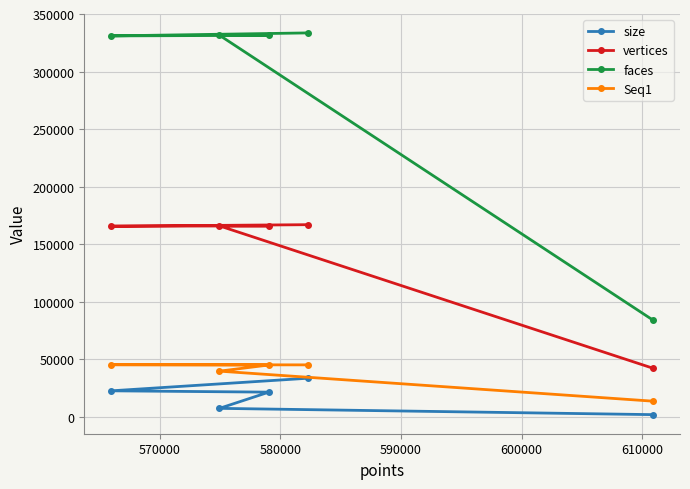

How many values in the faces series are below 331470?

2